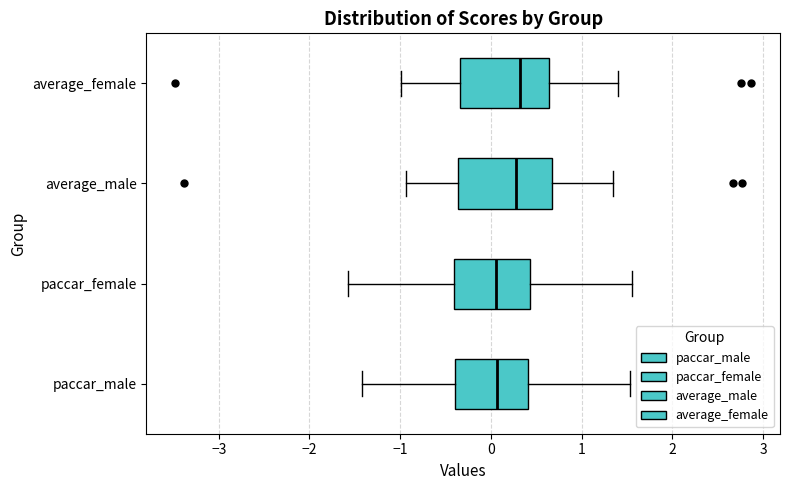

Where is the left edge of the box for paccar_male on the x-axis? The values are not printed on the chart, so give them approximately, as read against the axis.

-0.4